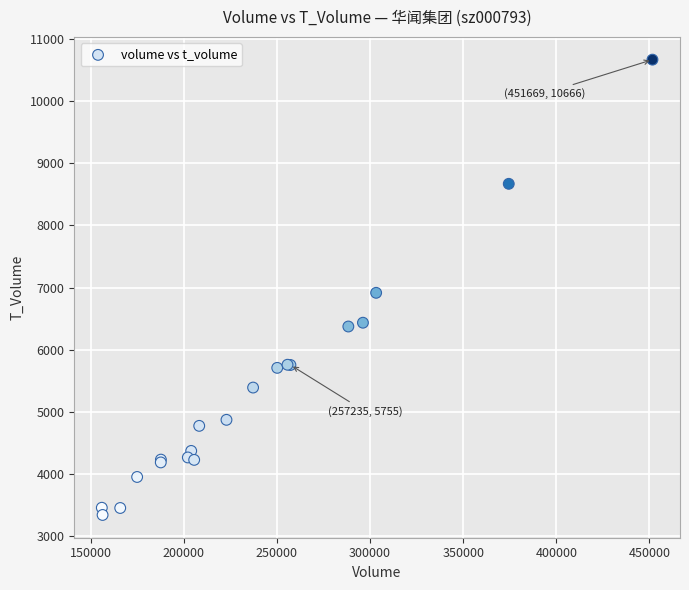

What Y value in the scatter plot is closest to 7004?

6916